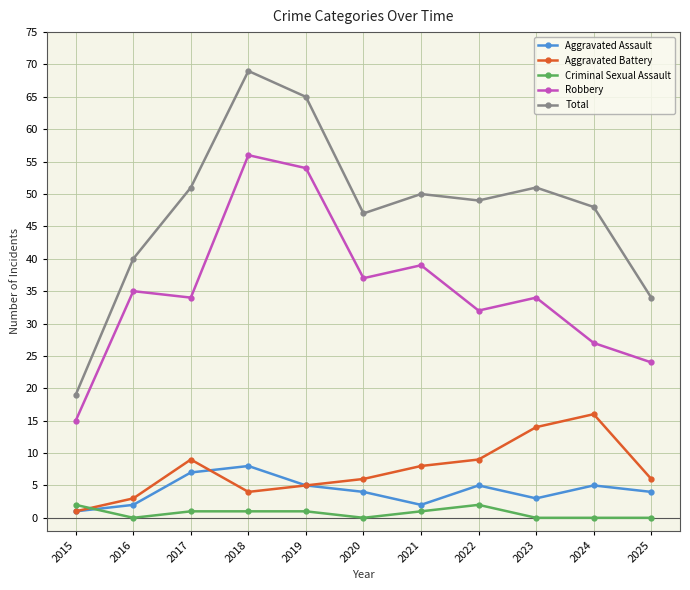

Is it true that Criminal Sexual Assault equals 2 at 2022?

True